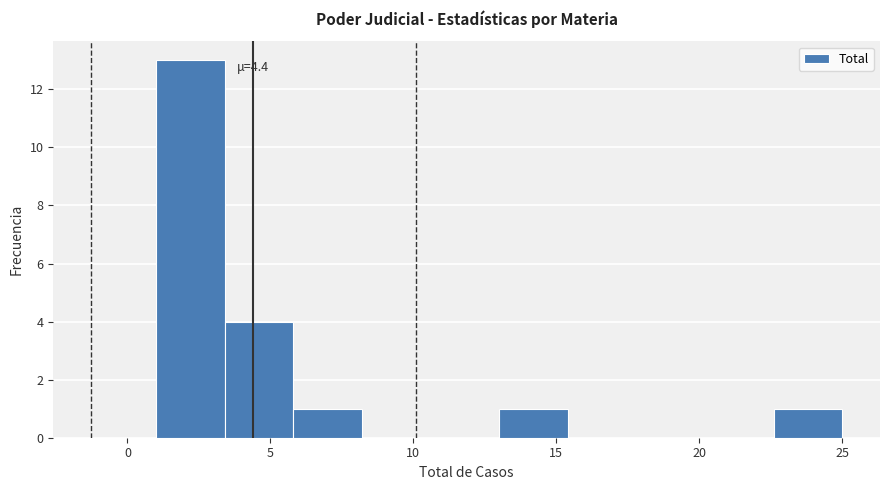

Which range on the x-axis has the tallest bar?

1.0 to 3.4